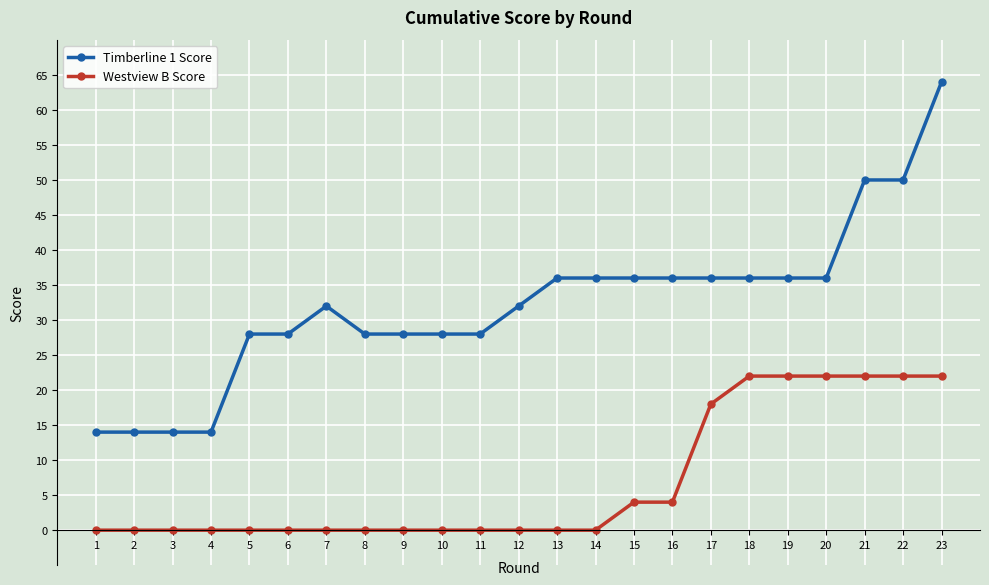

The value of Timberline 1 Score at 2 is 23. True or false?

False